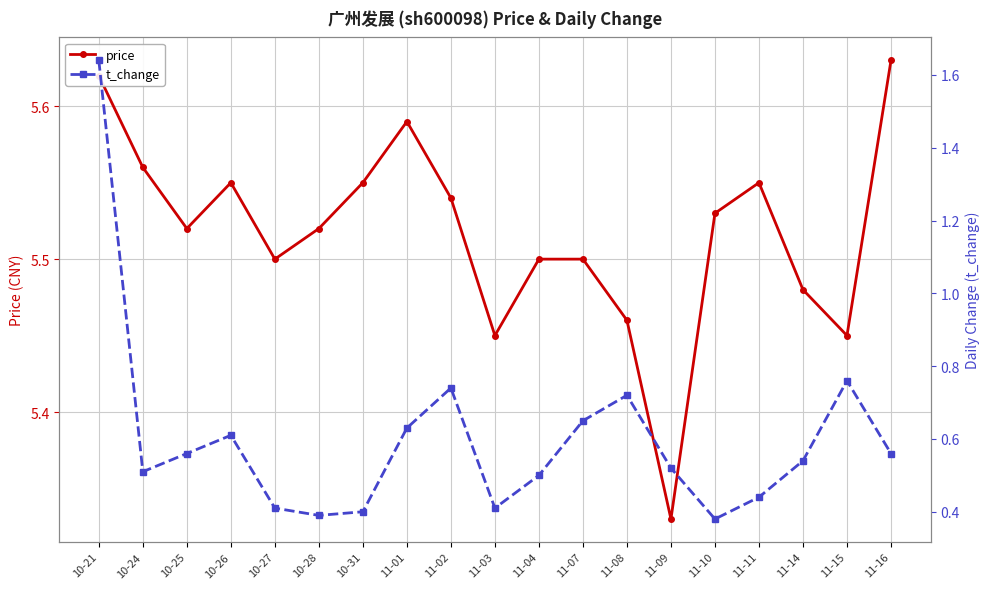

True or false: price and t_change intersect in this chart.

False